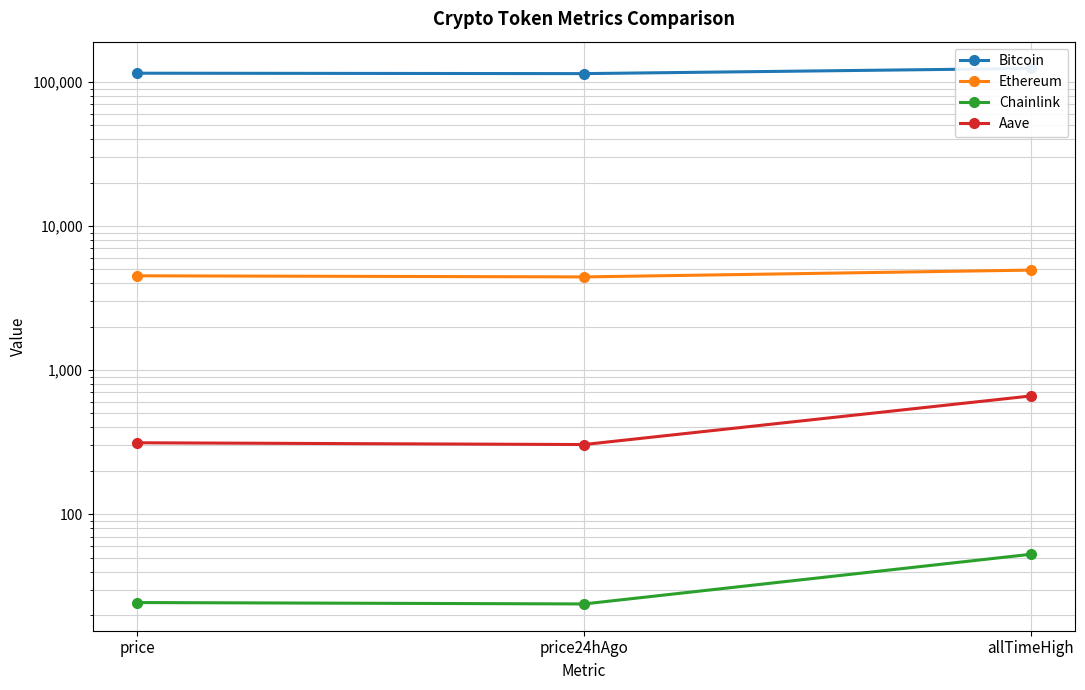

Is the value of Chainlink at price24hAgo greater than the value of Ethereum at price24hAgo?

No